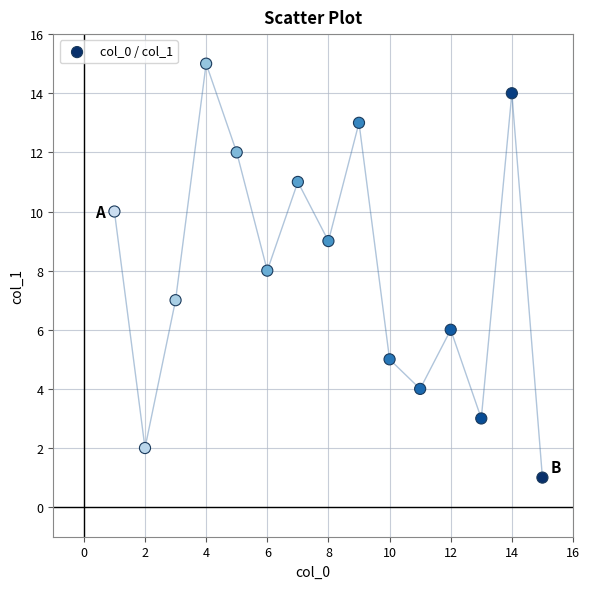

What is the range of Y values (max minus min)?

14